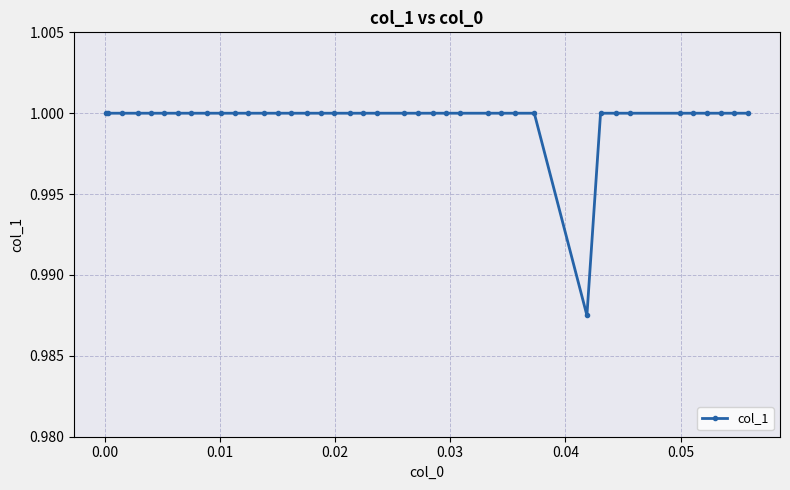

Does the chart display data point markers on the line(s)?

Yes